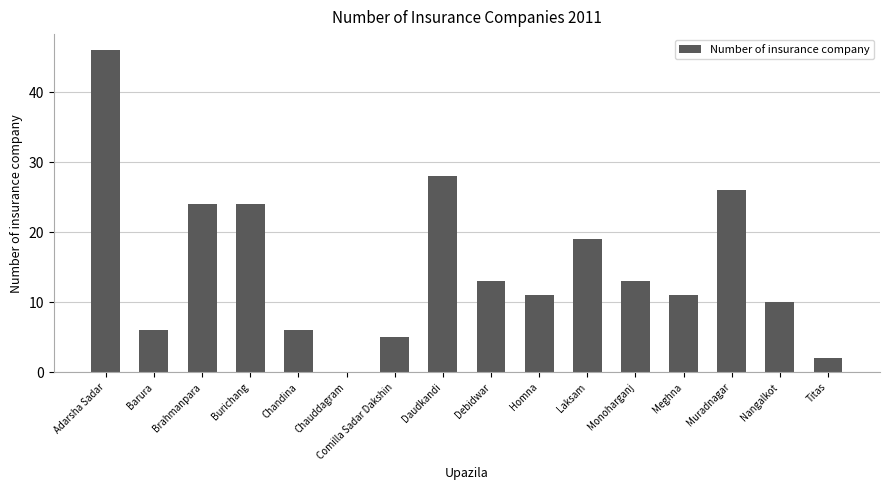

What value does the data have at Monoharganj?

13